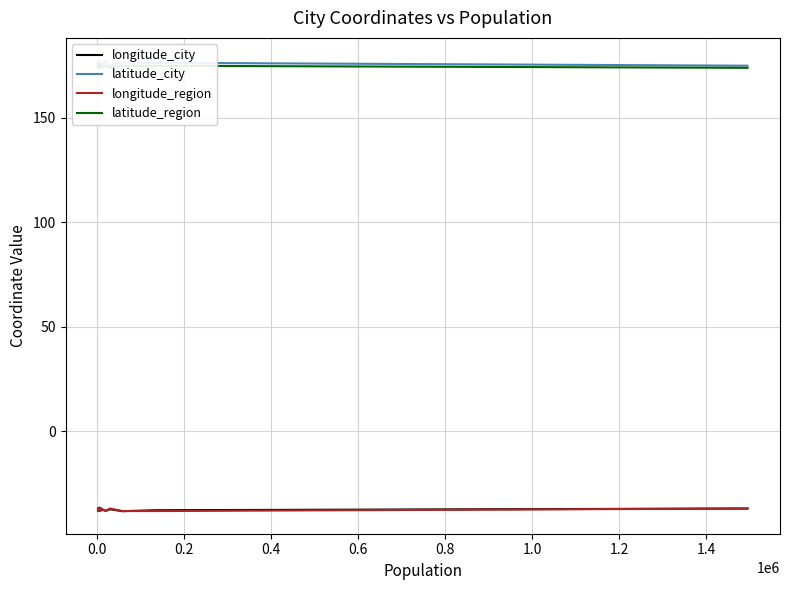

What is the average value of the longitude_city series?

-37.4